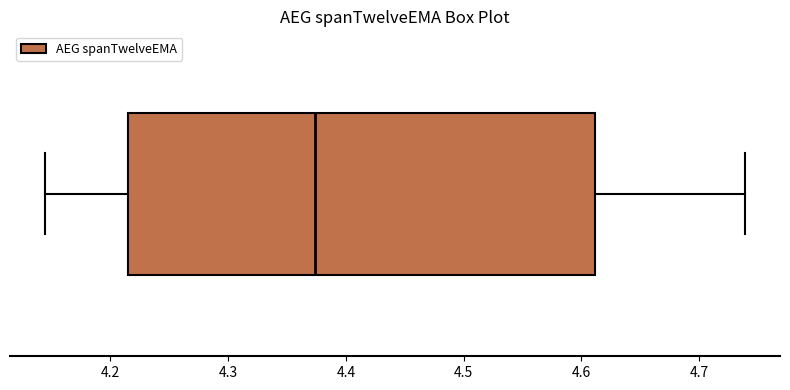

Where does the left whisker of the box end on the x-axis? The values are not printed on the chart, so give them approximately, as read against the axis.

4.14